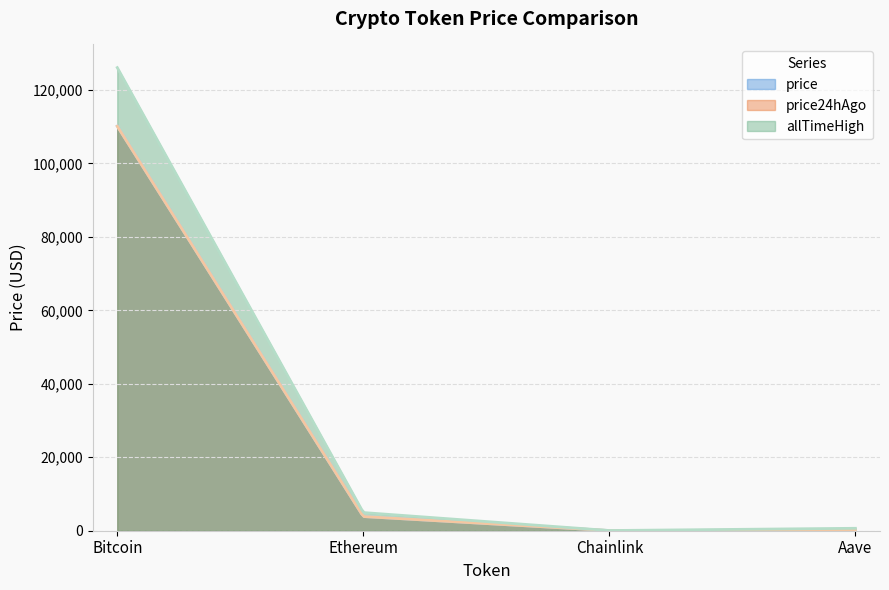

How many interior local valleys does the price series have?

1